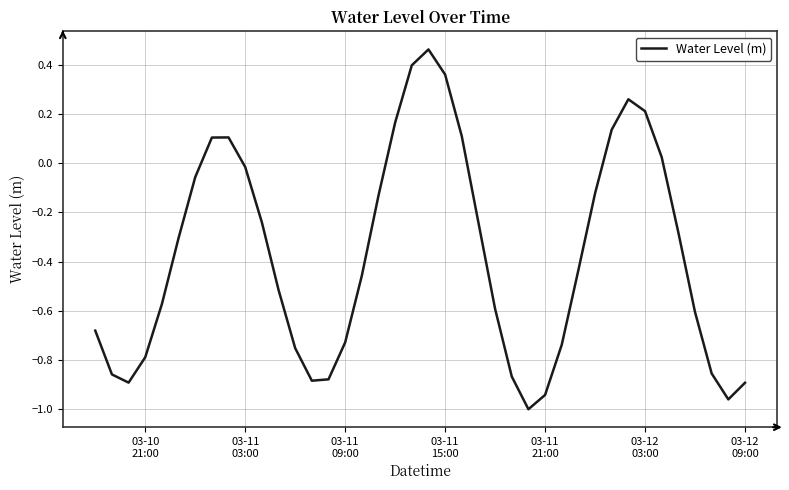

What is the difference between the maximum and minimum values?

1.5